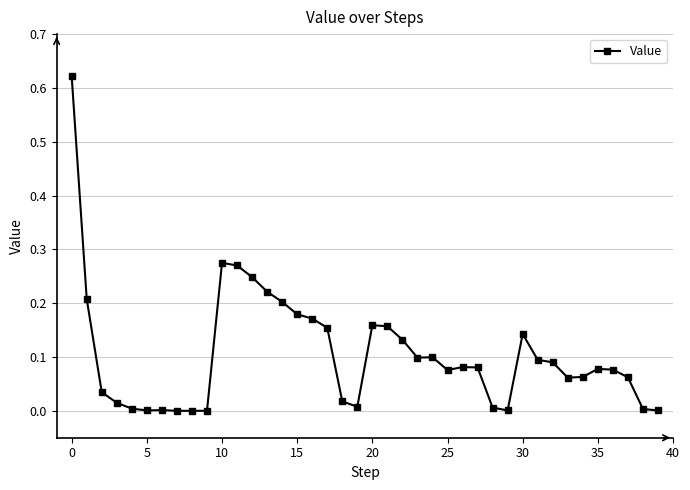

True or false: there are more than 2 points higher than both neighbors.

True